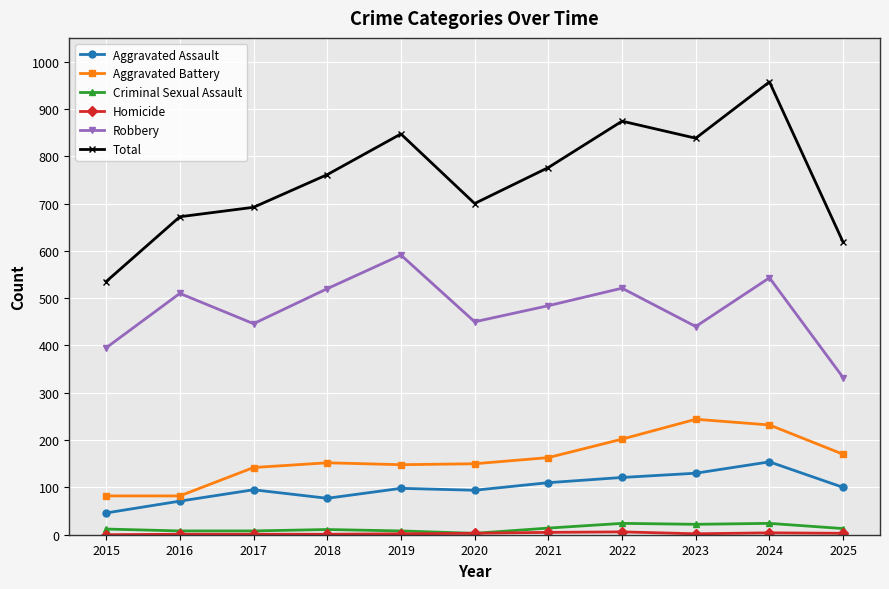

What is the value of the Aggravated Battery point at the 4th from the left?

152